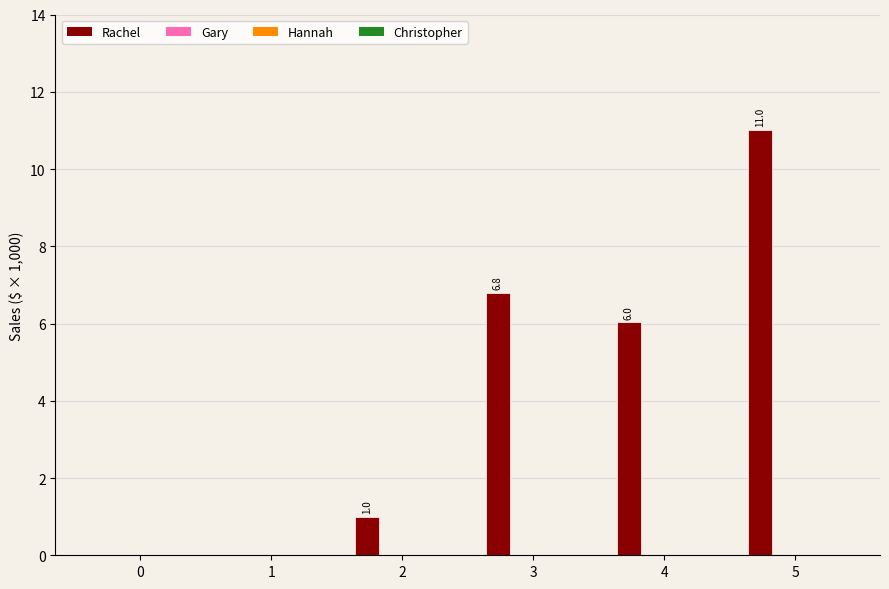

What is the greatest value displayed?

11.0